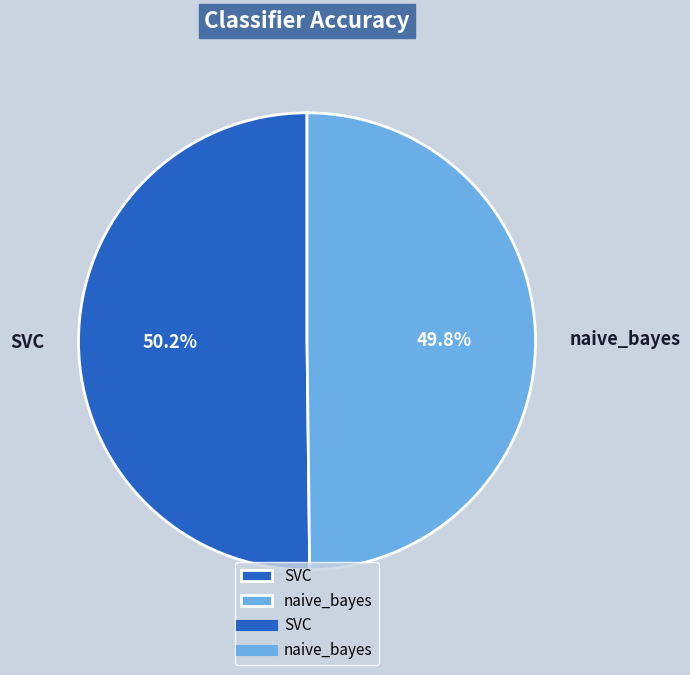

Is there any slice that represents more than half of the pie?

Yes